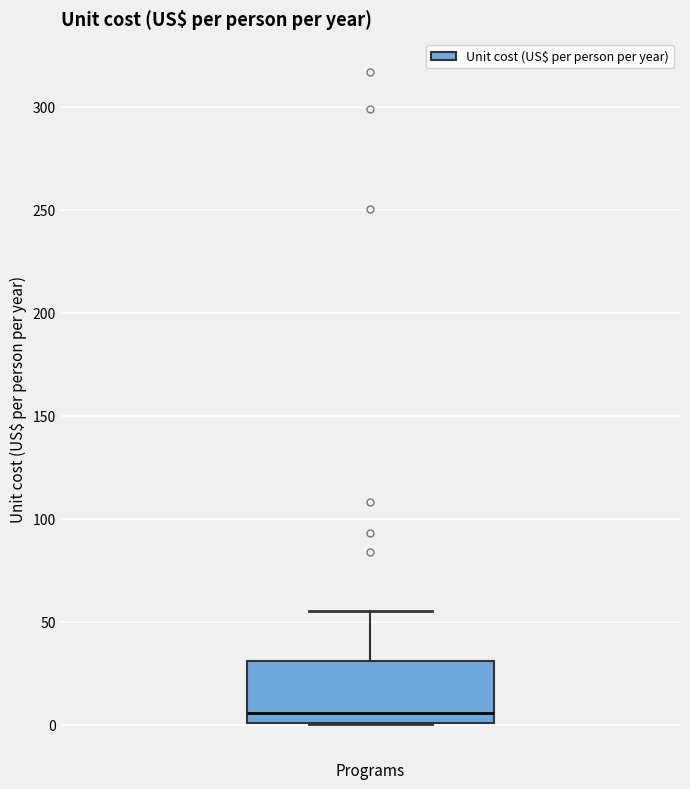

Read this box plot against the y-axis: the position of the median line, the range covered by the box, and the ends of both whiskers. The values are not printed on the chart, so give them approximately, as read against the axis.

median 5, box 0 to 30, whiskers 0 to 55